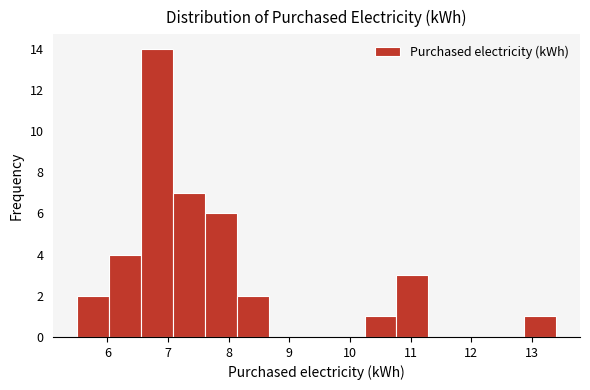

Reading left to right, transcribe this chart: for each bar, give the range it covers on the x-axis and its height. Neither the bar edges nor the heights are printed on the chart, so give them approximately, as read against the axes.

5.5 to 6.0: 2
6.0 to 6.6: 4
6.6 to 7.1: 14
7.1 to 7.6: 7
7.6 to 8.1: 6
8.1 to 8.7: 2
8.7 to 9.2: 0
9.2 to 9.7: 0
9.7 to 10.2: 0
10.2 to 10.8: 1
10.8 to 11.3: 3
11.3 to 11.8: 0
11.8 to 12.3: 0
12.3 to 12.9: 0
12.9 to 13.4: 1